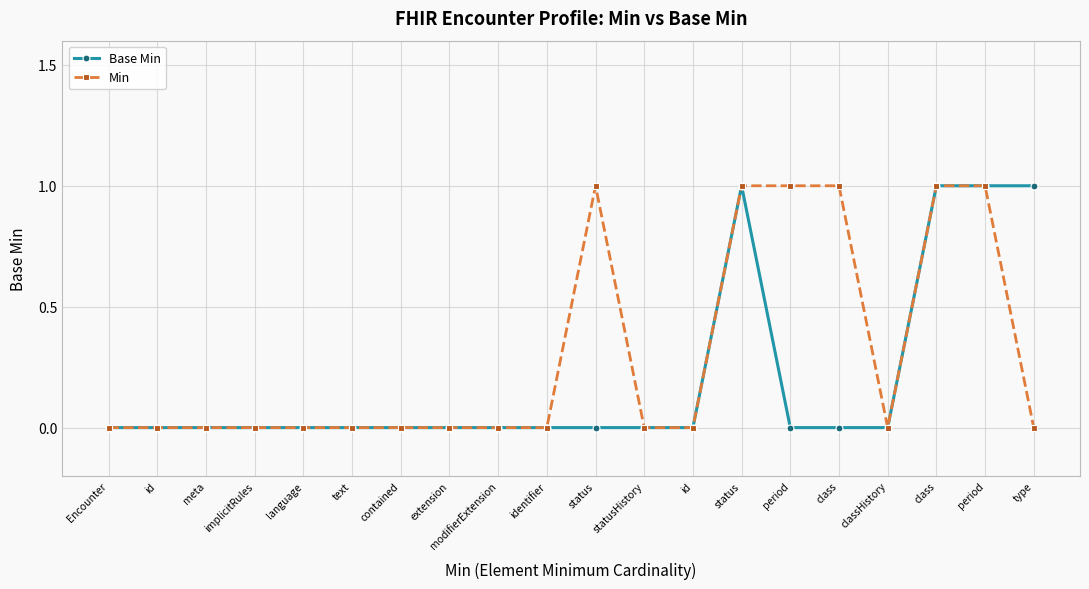

Between Encounter and meta, which is larger?

Encounter